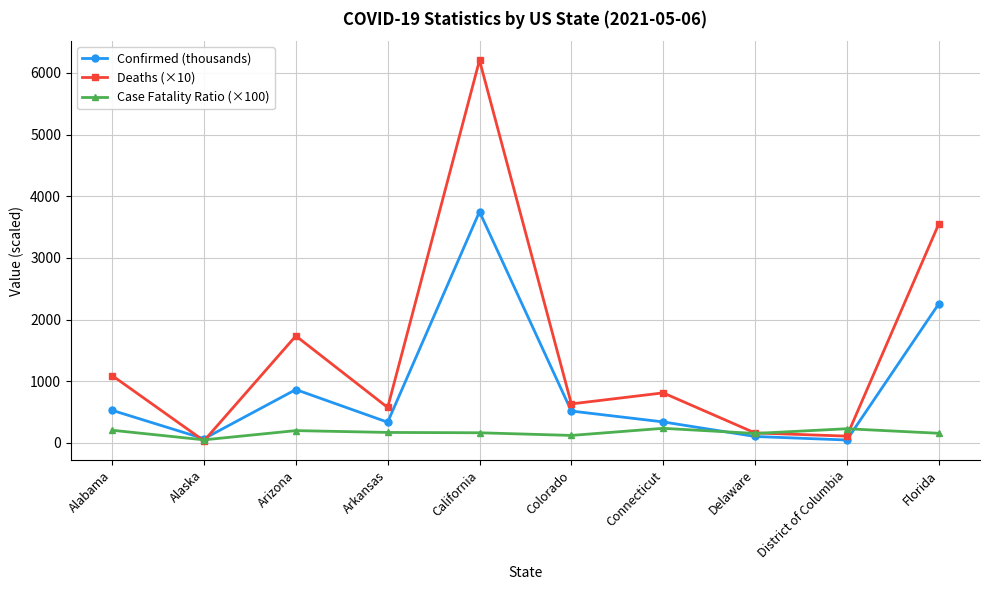

True or false: Case Fatality Ratio (×100) has a value of 206.4 at Alabama.

True